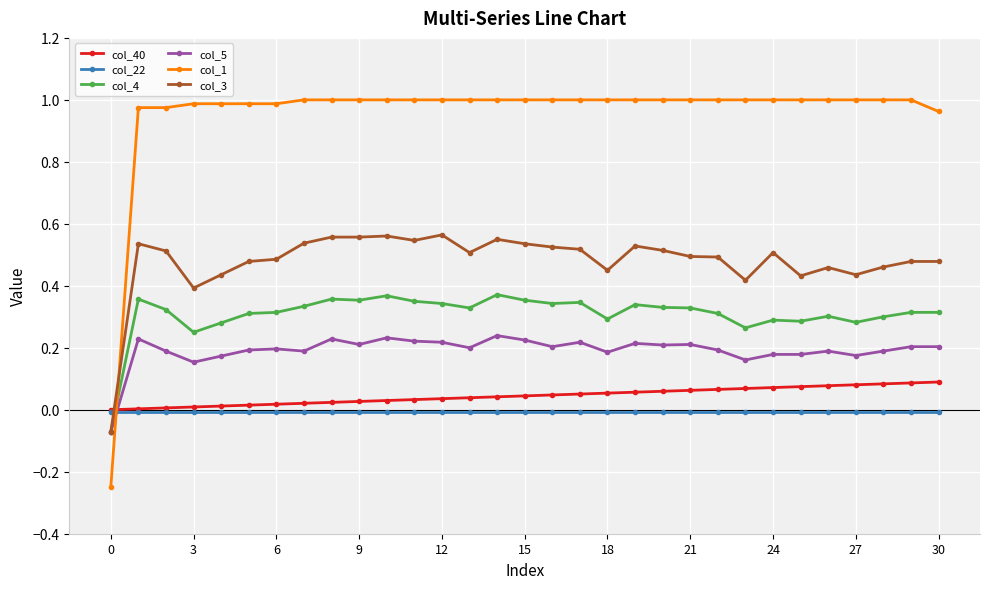

Which series has the largest range (max minus min)?

col_1